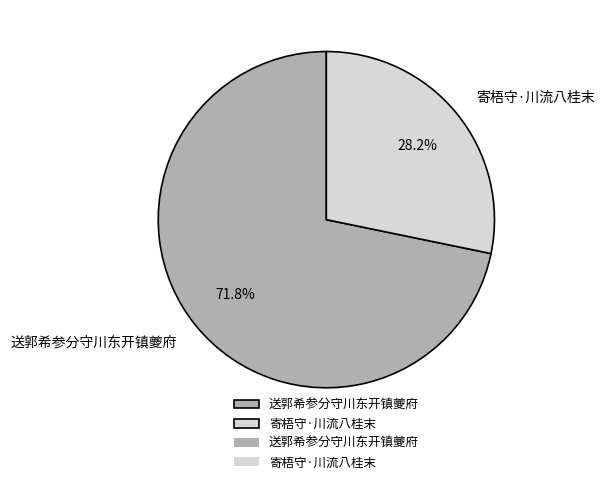

Which slice is the smallest?

寄梧守·川流八桂末